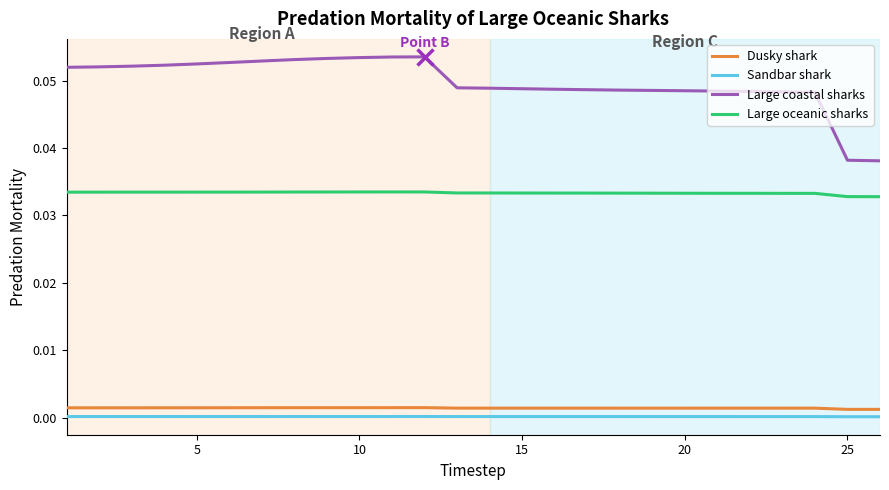

True or false: Large coastal sharks and Large oceanic sharks cross at least once.

False